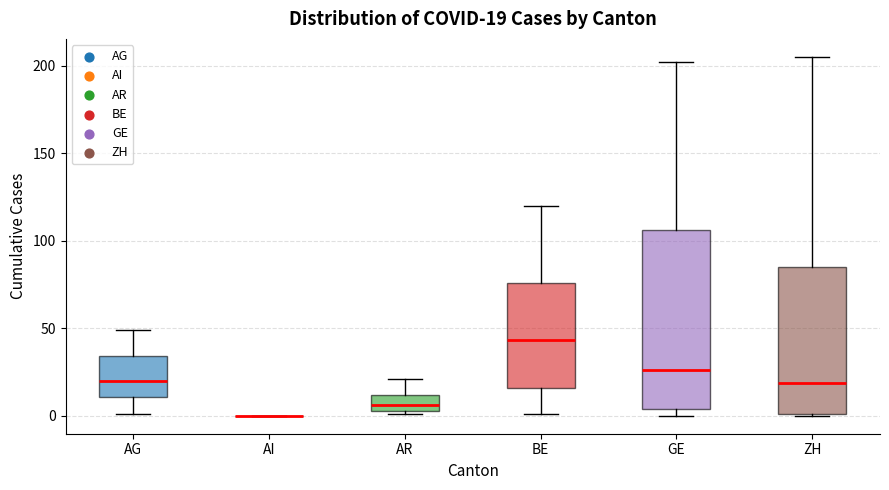

Which box is the tallest, from its lower edge to its upper edge?

GE